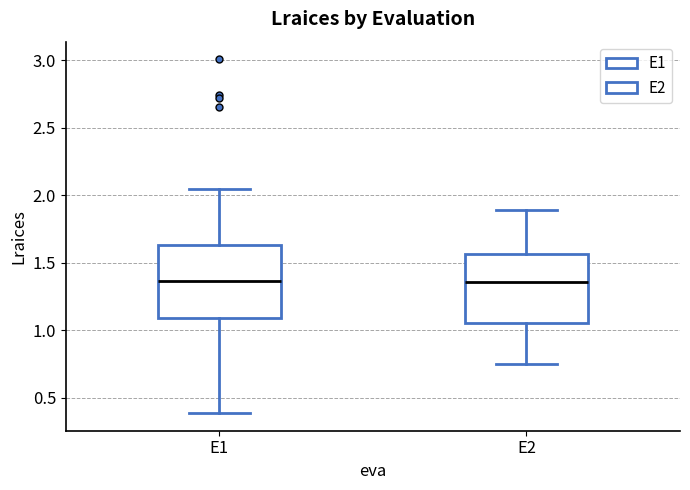

Reading left to right, transcribe this box plot: for each box, give where its median line is, the range the box spans, and where its two whiskers end, as read against the y-axis. The values are not printed on the chart, so give them approximately, as read against the axis.

E1: median 1.35, box 1.10 to 1.65, whiskers 0.40 to 2.05
E2: median 1.35, box 1.05 to 1.55, whiskers 0.75 to 1.90